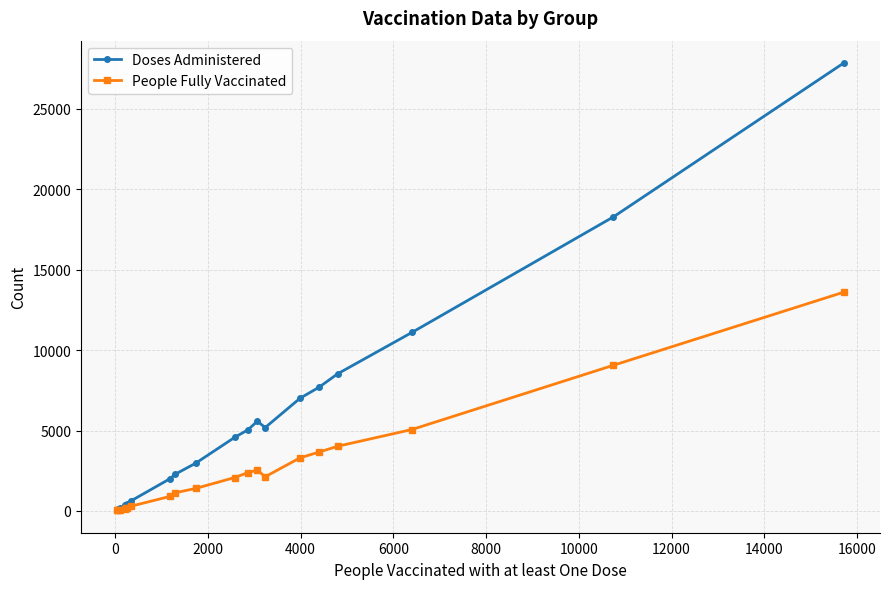

What are all the series names shown in the legend?

Doses Administered, People Fully Vaccinated